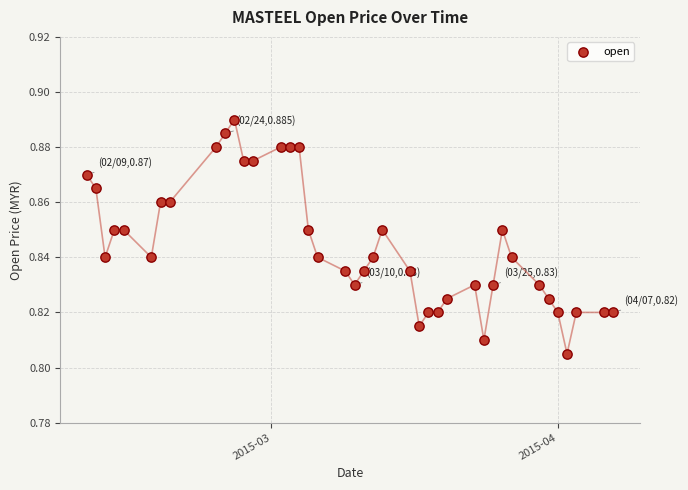

What is the range of X values (max minus min)?

57.0